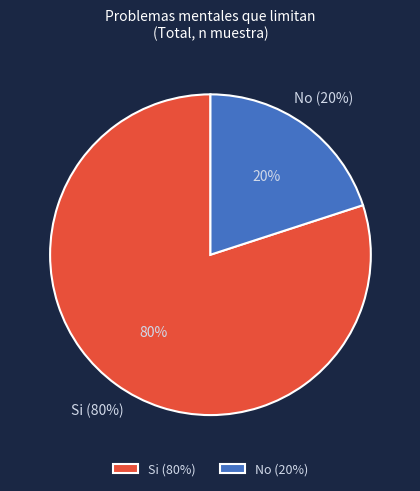

How many slices are in this pie chart?

2